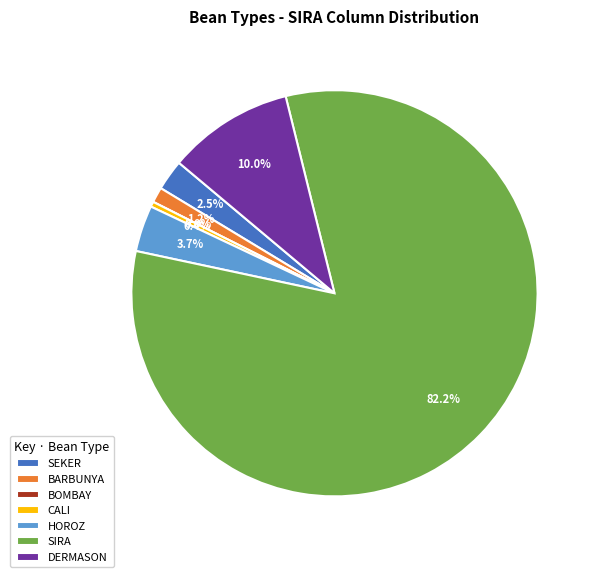

The SEKER slice represents 2% of the pie. True or false?

True